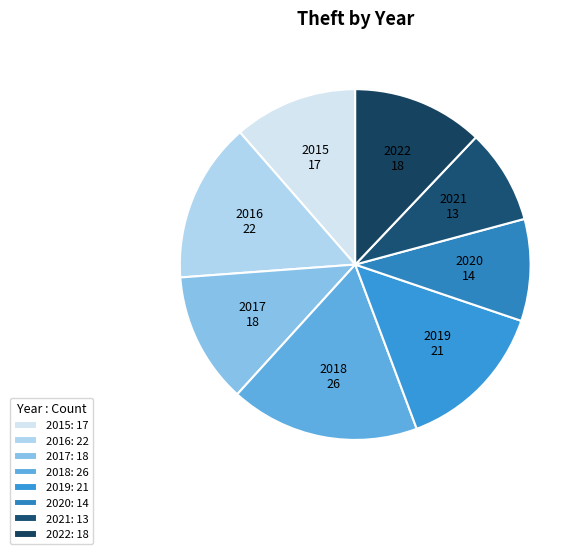

Combined, do 2016 and 2017 account for over 50%?

No